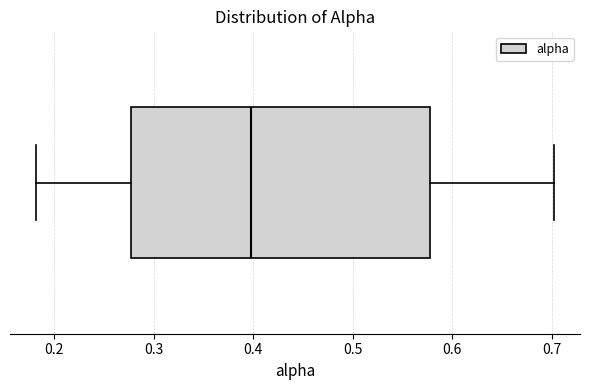

Where does the left whisker of the box end on the x-axis? The values are not printed on the chart, so give them approximately, as read against the axis.

0.18